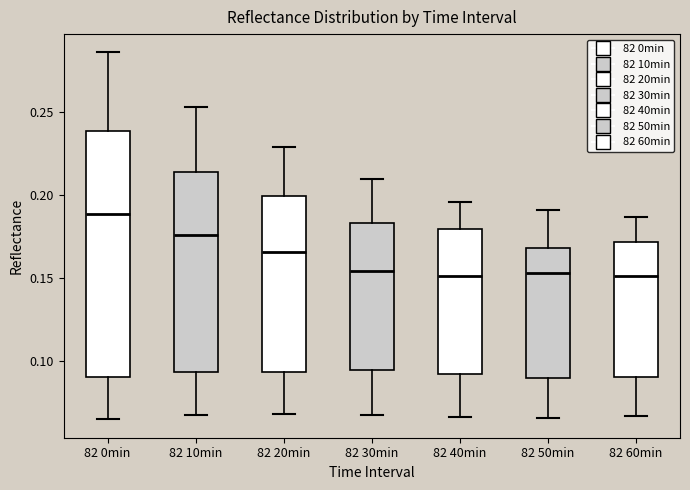

Reading left to right, transcribe this box plot: for each box, give where its median line is, the range the box spans, and where its two whiskers end, as read against the y-axis. The values are not printed on the chart, so give them approximately, as read against the axis.

82 0min: median 0.190, box 0.090 to 0.240, whiskers 0.065 to 0.285
82 10min: median 0.175, box 0.095 to 0.215, whiskers 0.070 to 0.255
82 20min: median 0.165, box 0.095 to 0.200, whiskers 0.070 to 0.230
82 30min: median 0.155, box 0.095 to 0.185, whiskers 0.070 to 0.210
82 40min: median 0.150, box 0.090 to 0.180, whiskers 0.065 to 0.195
82 50min: median 0.155, box 0.090 to 0.170, whiskers 0.065 to 0.190
82 60min: median 0.150, box 0.090 to 0.170, whiskers 0.065 to 0.185